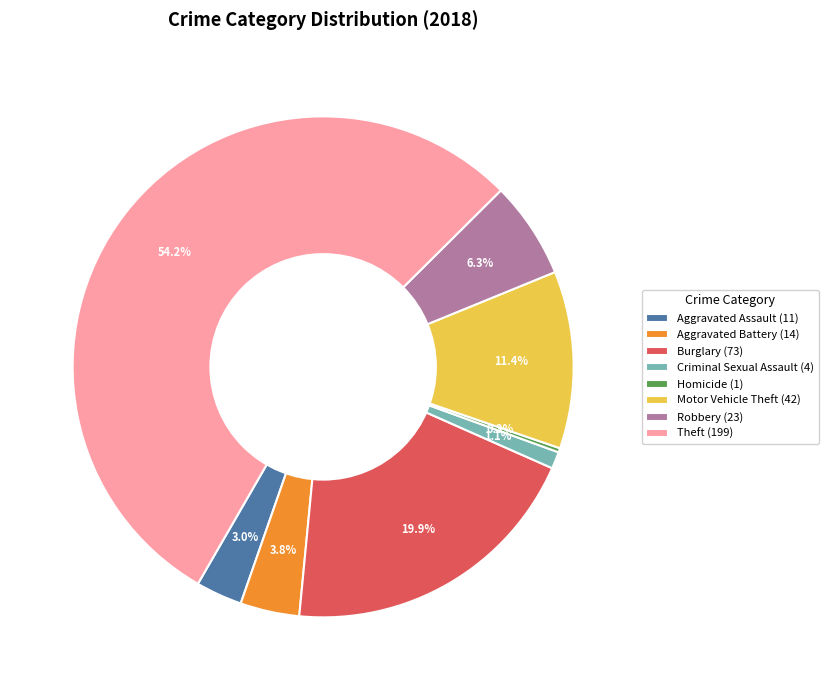

Which has a higher value, Burglary (73) or Aggravated Assault (11)?

Burglary (73)